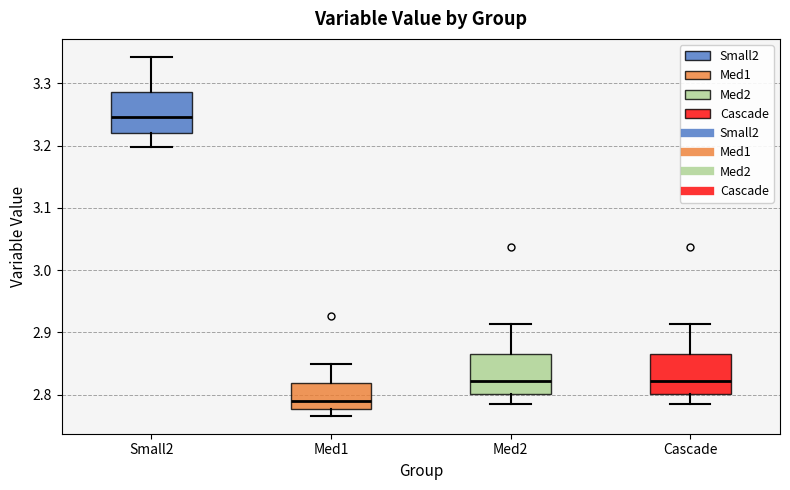

Reading left to right, read every box against the y-axis: the position of its median line, the range the box covers, and the ends of its whiskers. The values are not printed on the chart, so give them approximately, as read against the axis.

Small2: median 3.25, box 3.22 to 3.29, whiskers 3.20 to 3.34
Med1: median 2.79, box 2.78 to 2.82, whiskers 2.77 to 2.85
Med2: median 2.82, box 2.80 to 2.87, whiskers 2.78 to 2.91
Cascade: median 2.82, box 2.80 to 2.87, whiskers 2.78 to 2.91